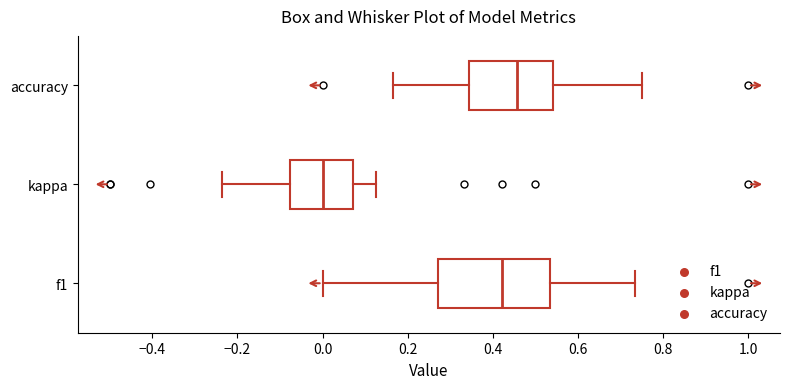

Which box's median line is the furthest to the right?

accuracy